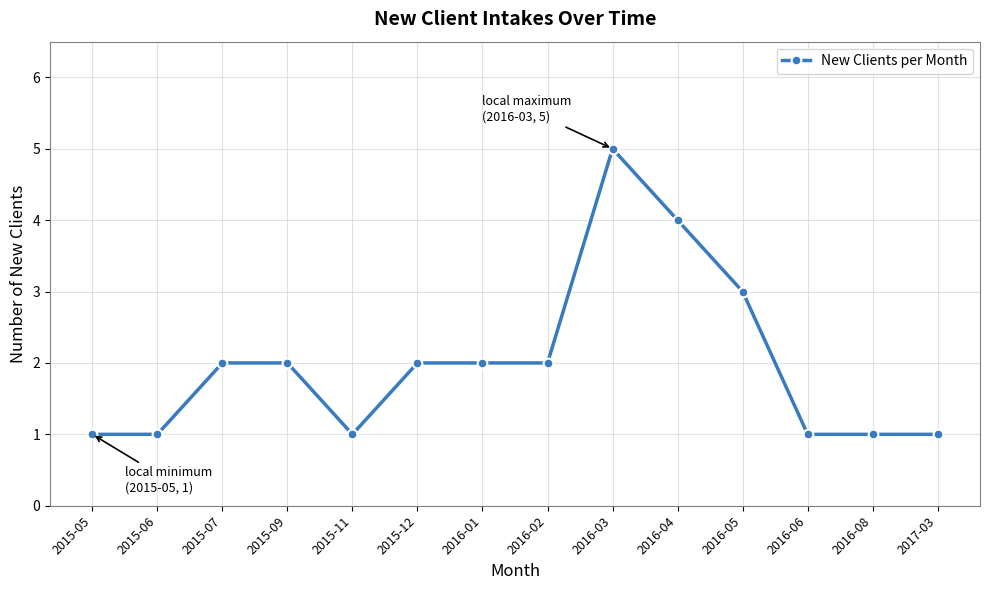

How many lines are shown in the chart?

1